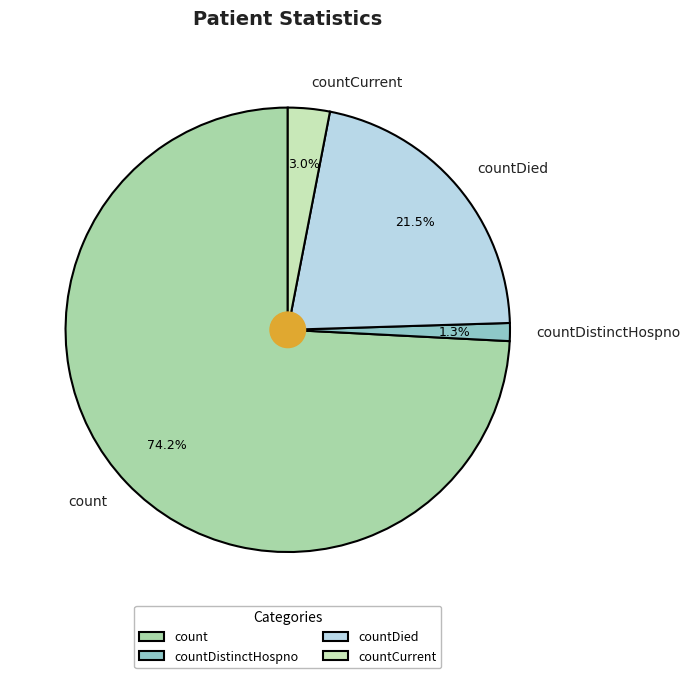

How many segments does this pie chart have?

4